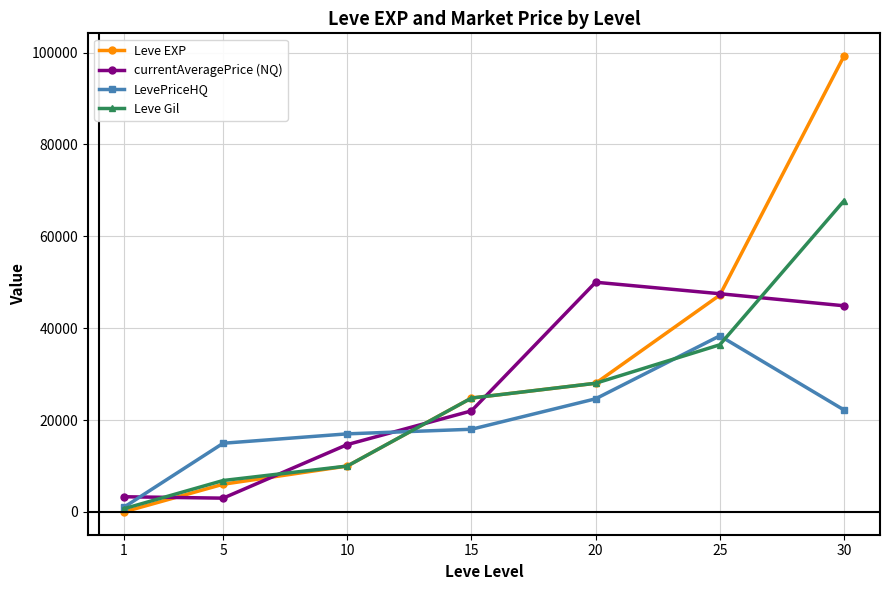

How many data points in LevePriceHQ are less than 17999?

3